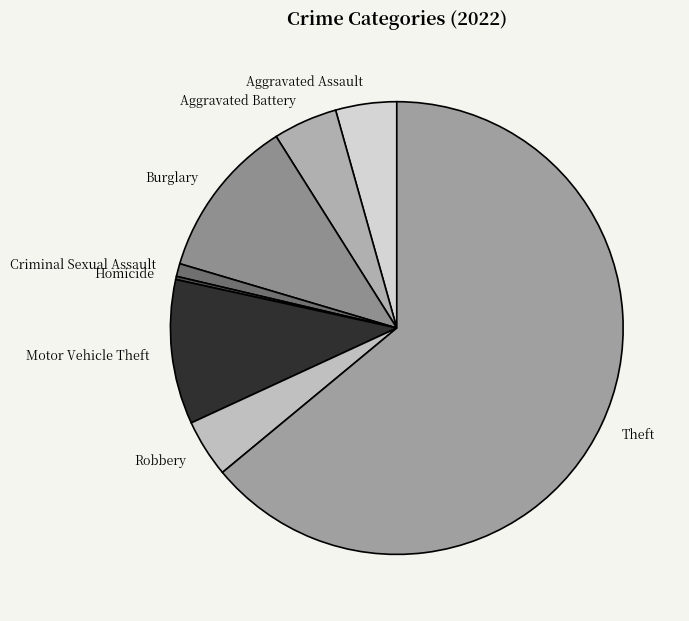

Which category has the biggest portion of the pie?

Theft